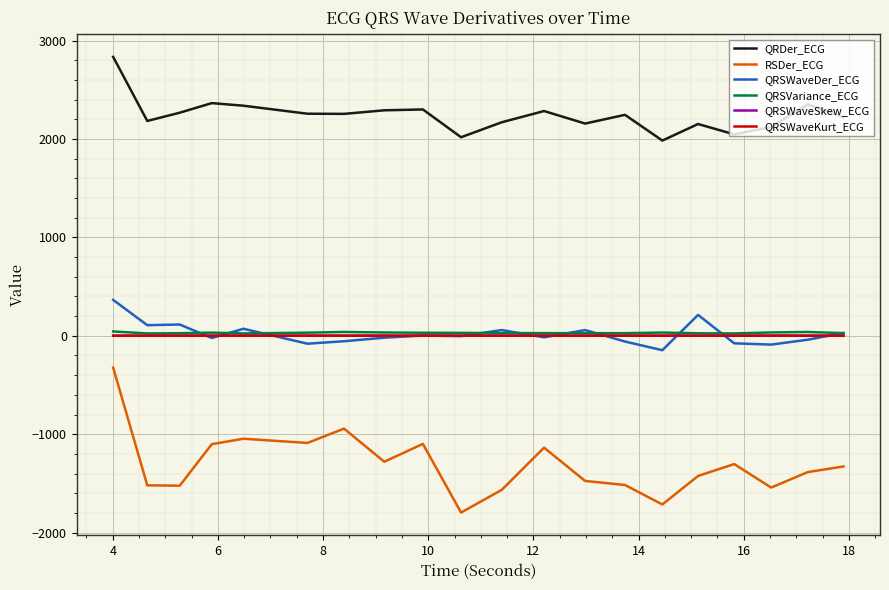

What is the difference between the second highest and second lowest values in the QRSWaveDer_ECG series?

302.0